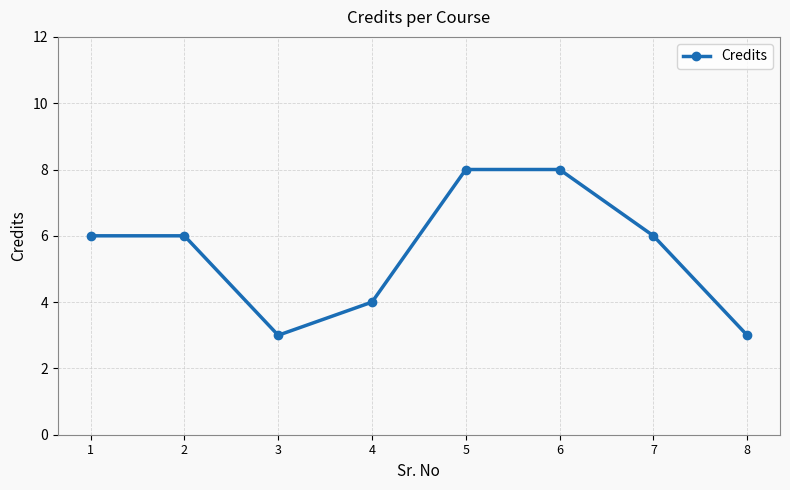

Reading right to left, what are all the values shown in this chart?

8=3	7=6	6=8	5=8	4=4	3=3	2=6	1=6